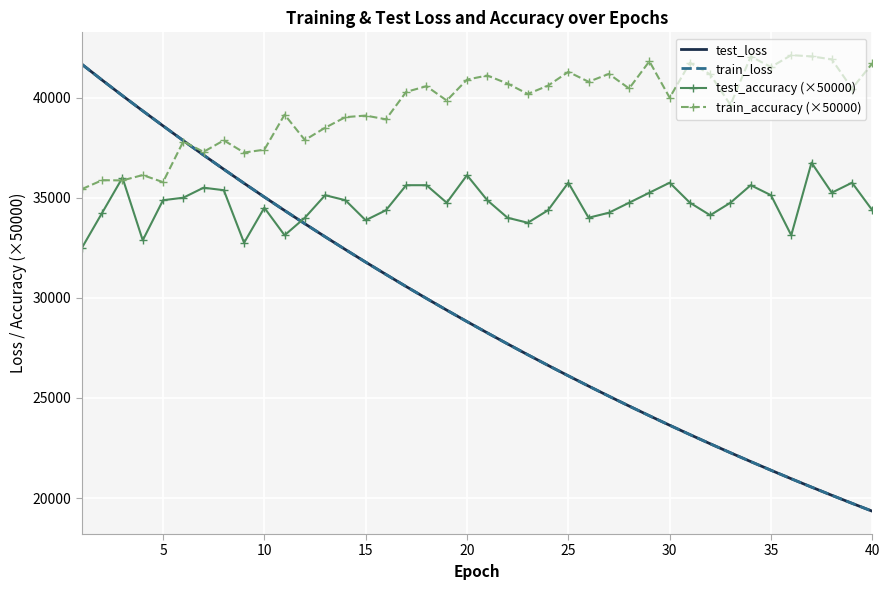

What is the maximum value for test_loss?

41661.7